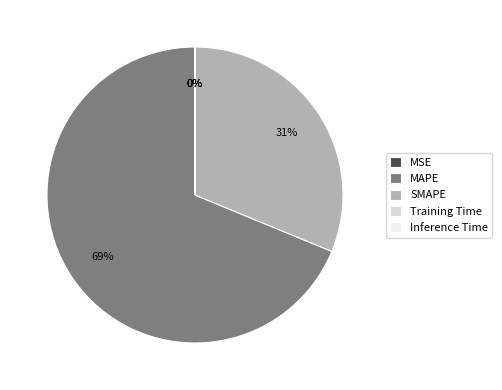

The Inference Time slice represents 0% of the pie. True or false?

True